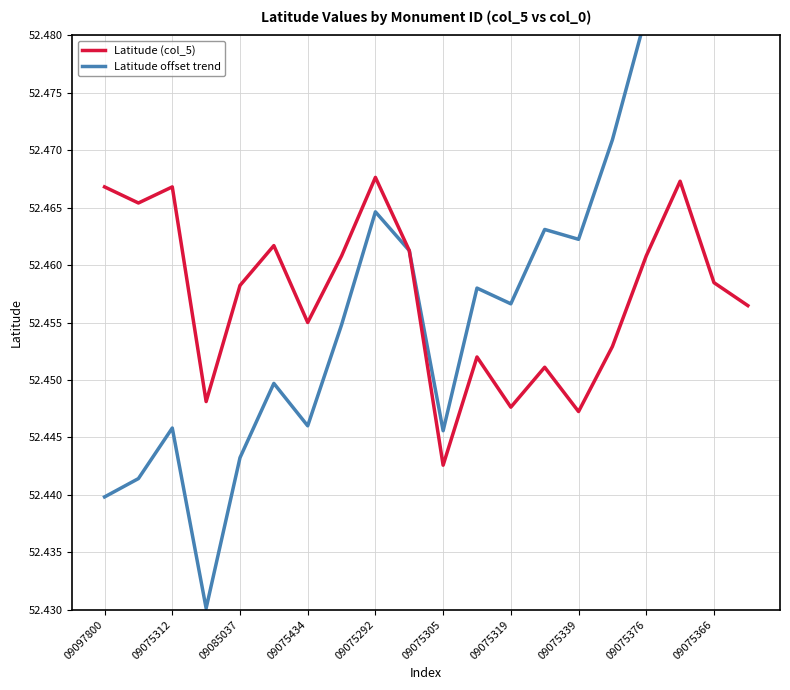

At which label is Latitude (col_5) closest to 52?

09075305